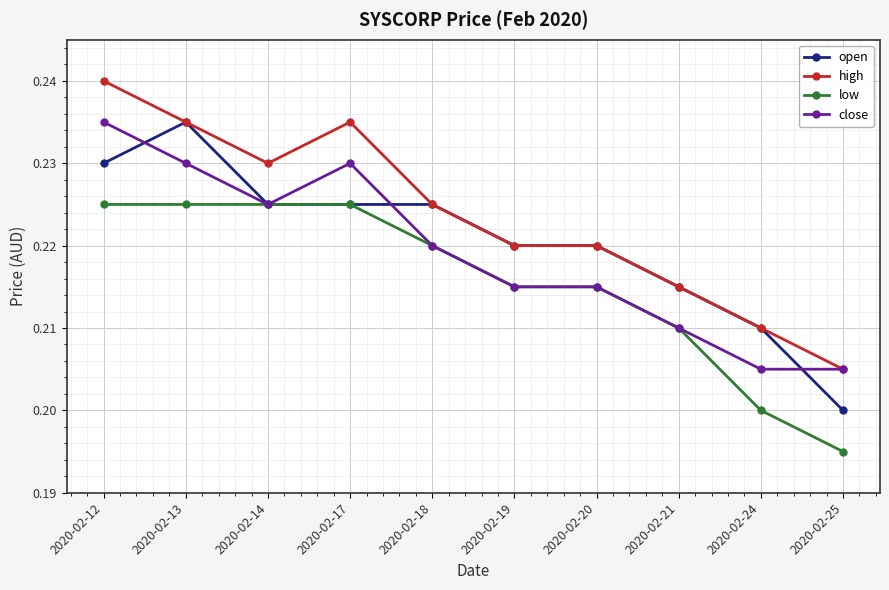

Is this an area chart (filled region under the line)?

No